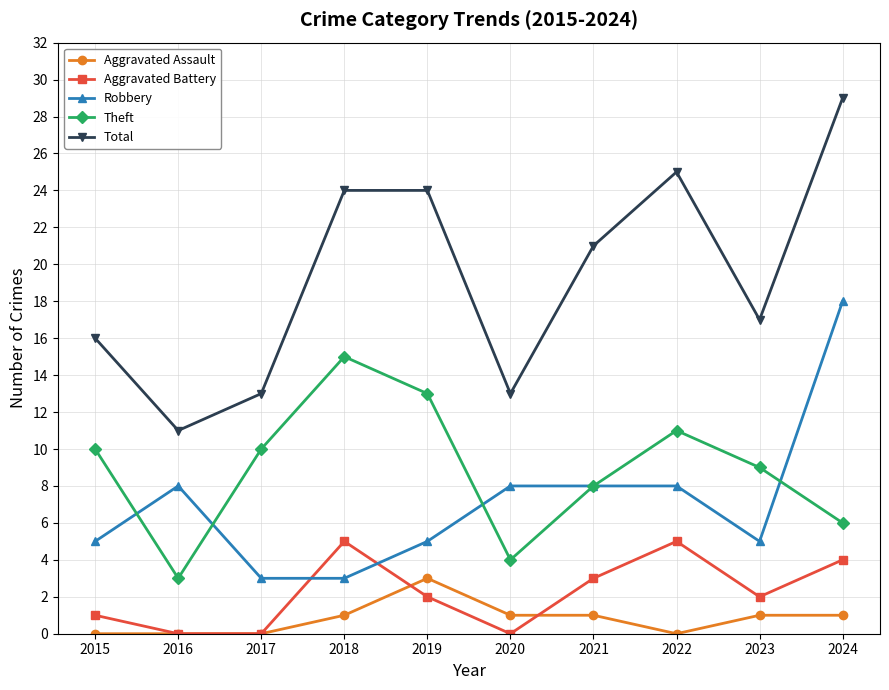

Where is the first local maximum for Robbery?

2016